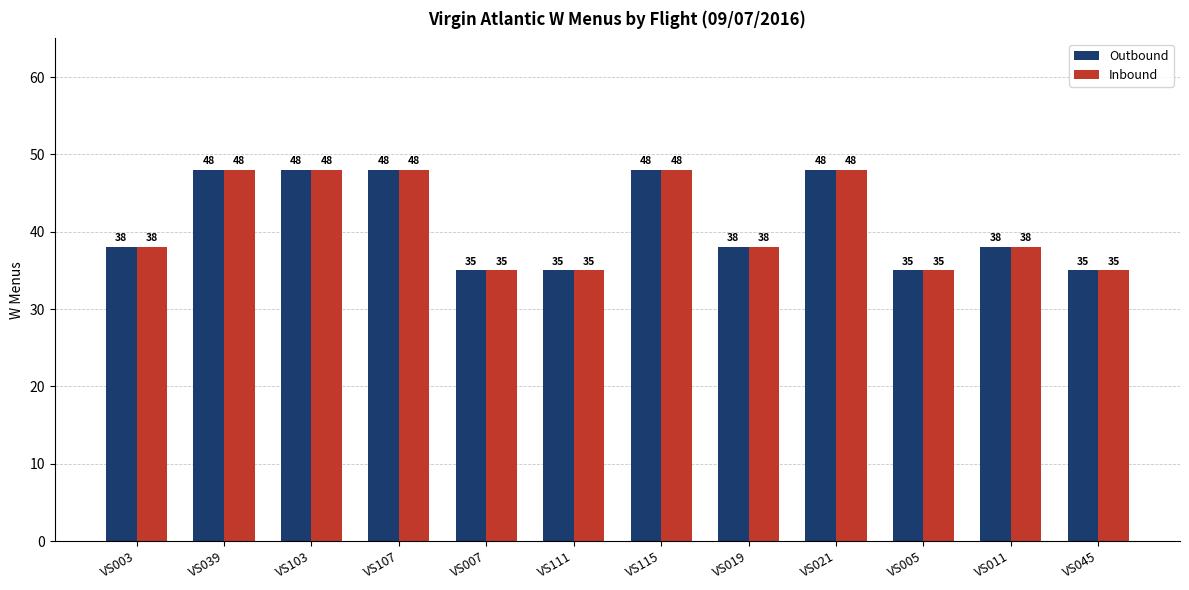

Is it true that Outbound equals 59 at VS045?

False